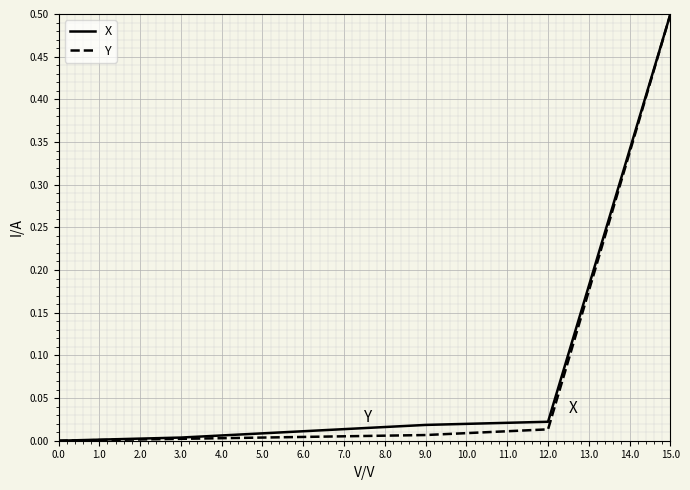

What are all the series names shown in the legend?

X, Y